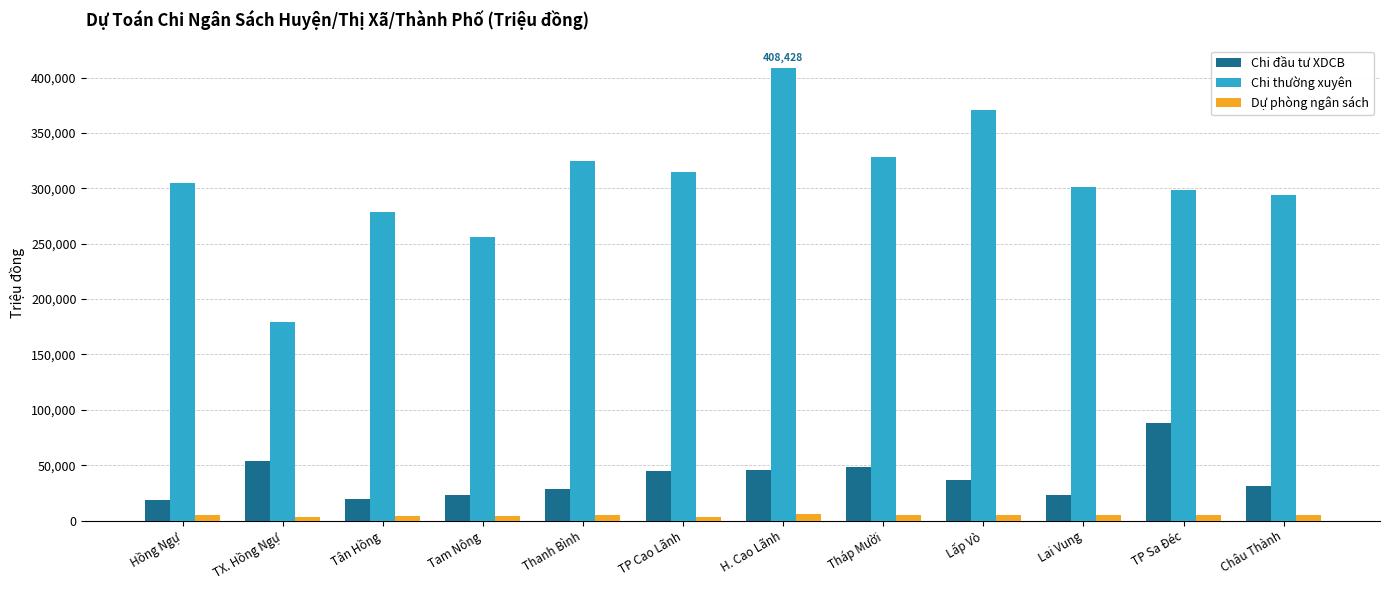

What is the approximate value of Dự phòng ngân sách at Lấp Vò?

4830